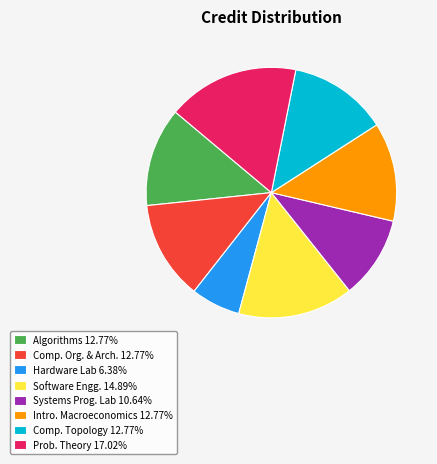

Combined, do Algorithms 12.77% and Prob. Theory 17.02% account for over 50%?

No